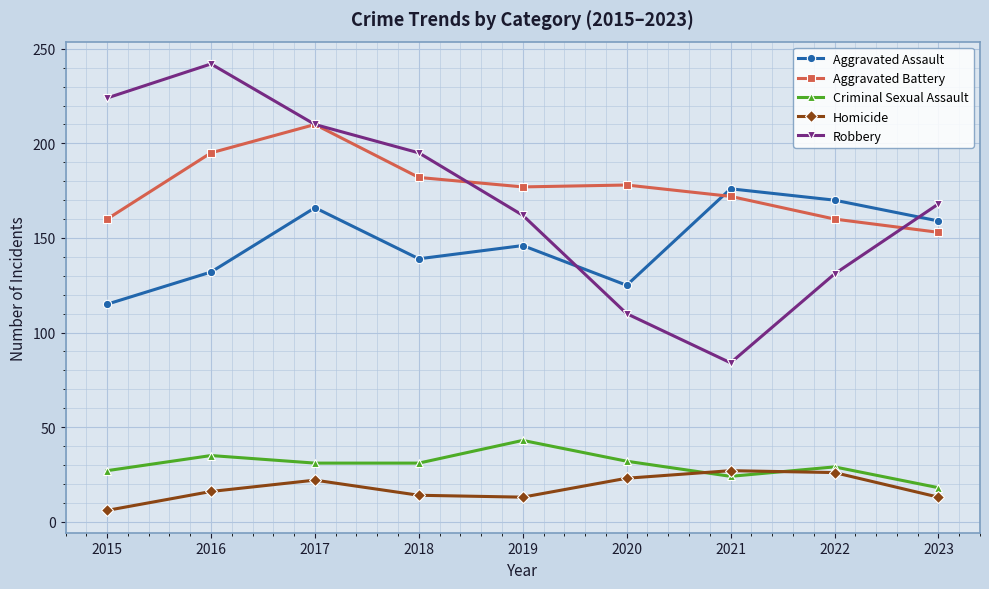

Is it true that Homicide equals 6 at 2015?

True